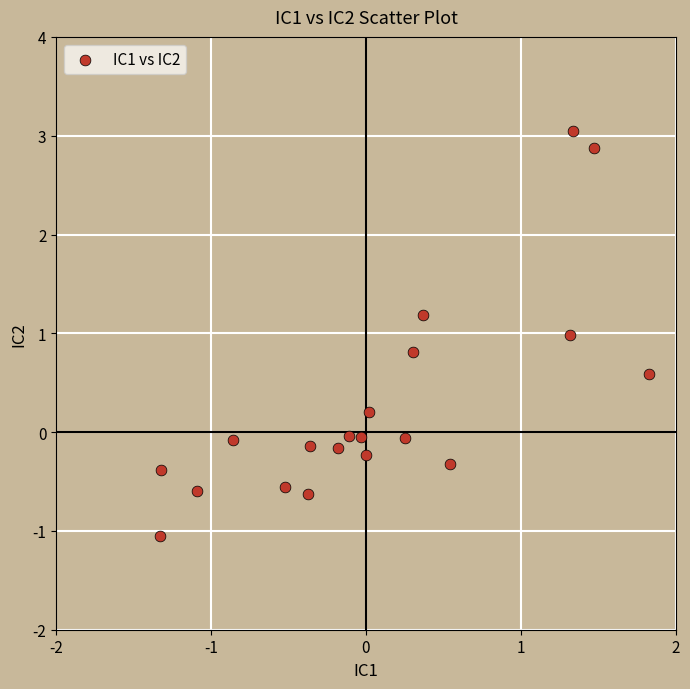

What is the range of Y values (max minus min)?

4.1